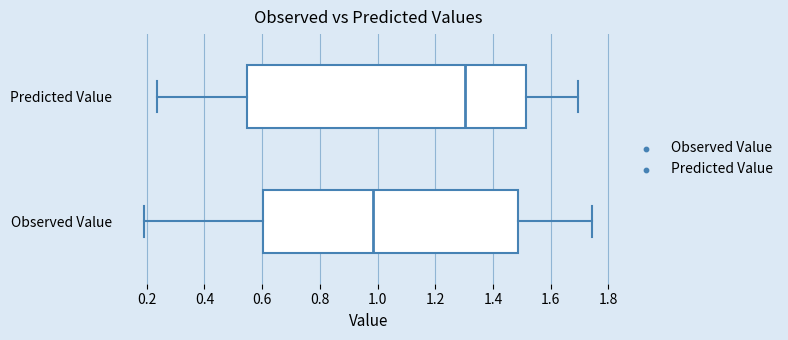

Reading bottom to top, read every box against the x-axis: the position of its median line, the range the box covers, and the ends of its whiskers. The values are not printed on the chart, so give them approximately, as read against the axis.

Observed Value: median 0.98, box 0.60 to 1.48, whiskers 0.20 to 1.74
Predicted Value: median 1.30, box 0.54 to 1.52, whiskers 0.24 to 1.70